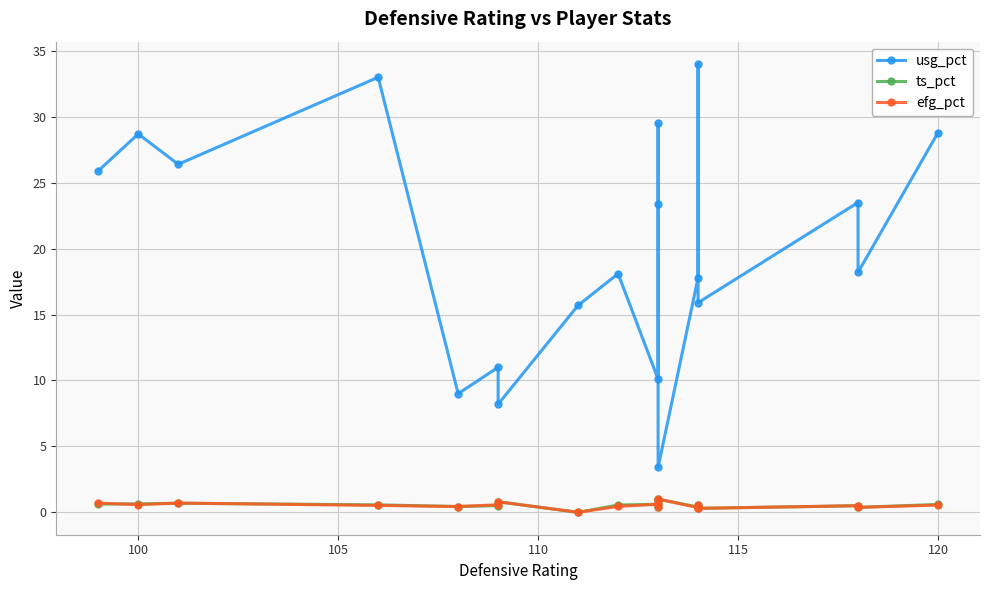

Reading left to right, transcribe all the data shown in this chart.

usg_pct: 25.9	28.7	26.4	33.0	9.0	11.0	8.2	15.7	18.1	10.1	29.5	23.4	3.4	17.8	34.0	15.9	23.5	18.2	28.8
ts_pct: 0.6	0.6	0.7	0.6	0.4	0.5	0.8	0.0	0.6	0.6	0.4	0.9	1.0	0.4	0.6	0.3	0.5	0.4	0.6
efg_pct: 0.7	0.6	0.7	0.5	0.4	0.6	0.8	0.0	0.5	0.6	0.4	0.8	1.0	0.4	0.6	0.3	0.5	0.4	0.6